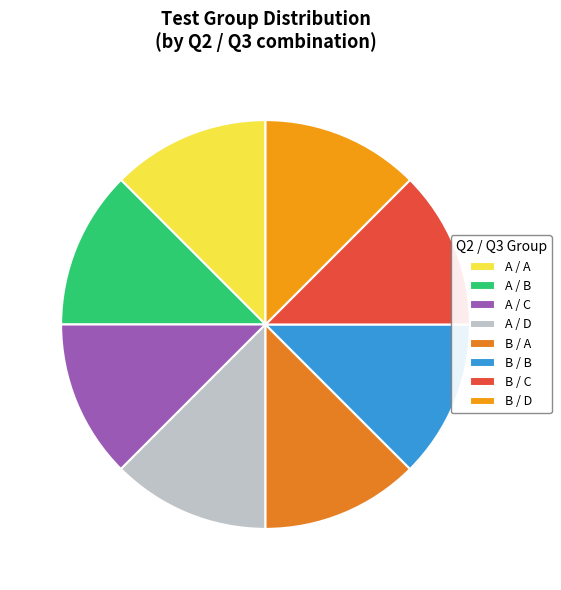

How many segments does this pie chart have?

8